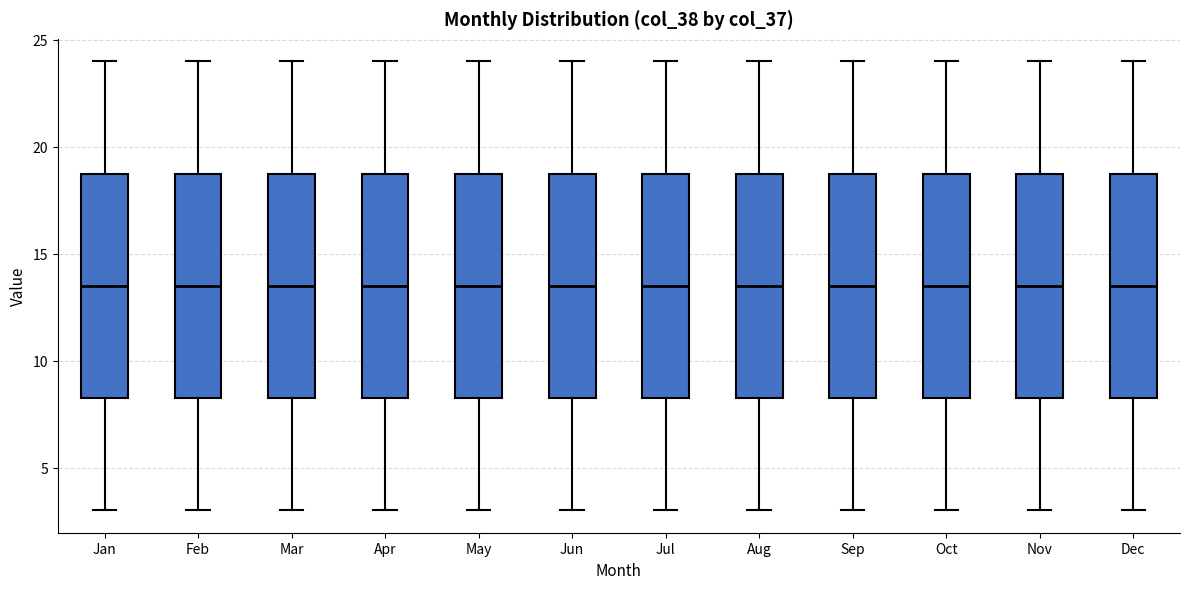

Where does the median line of the box for May sit on the y-axis? The values are not printed on the chart, so give them approximately, as read against the axis.

13.5